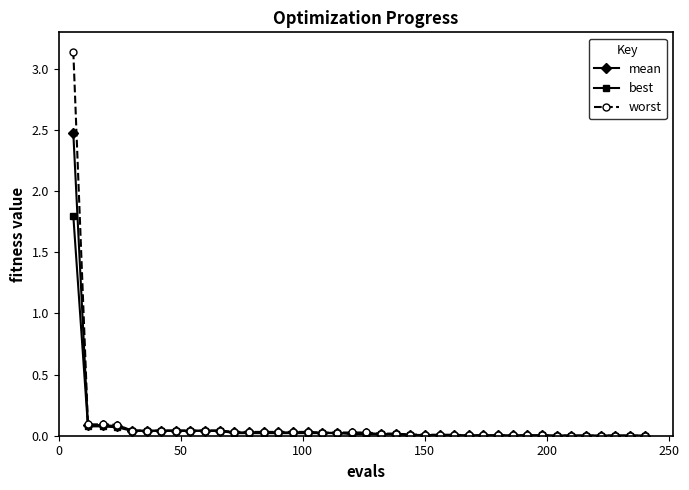

List the series in order of their peak value, lowest first.

best, mean, worst